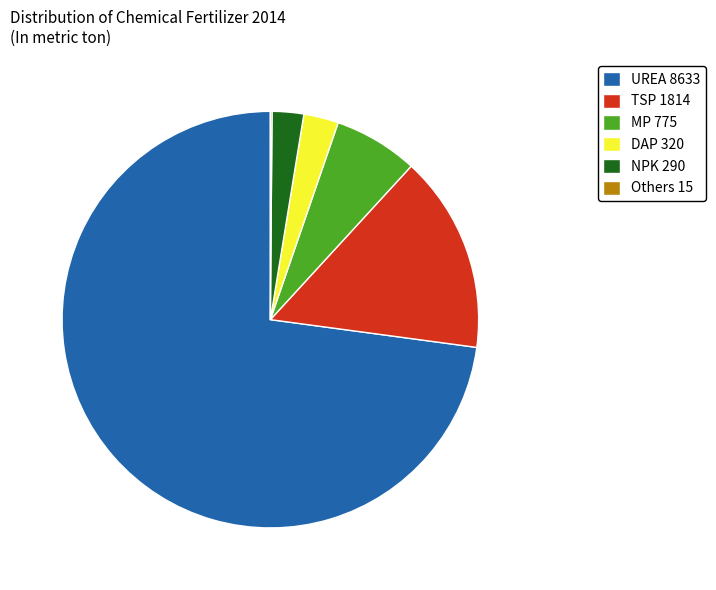

Which category accounts for the majority?

UREA